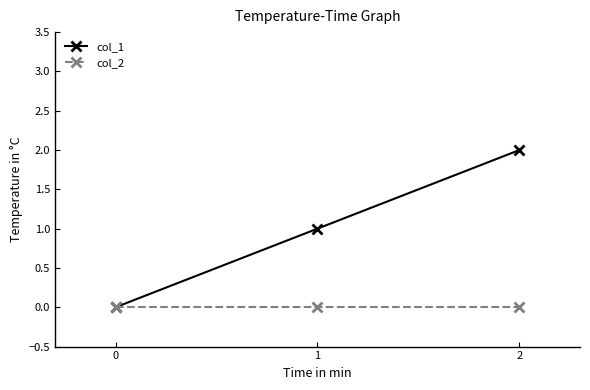

What is the difference between the col_1 values at 0 and 2?

2